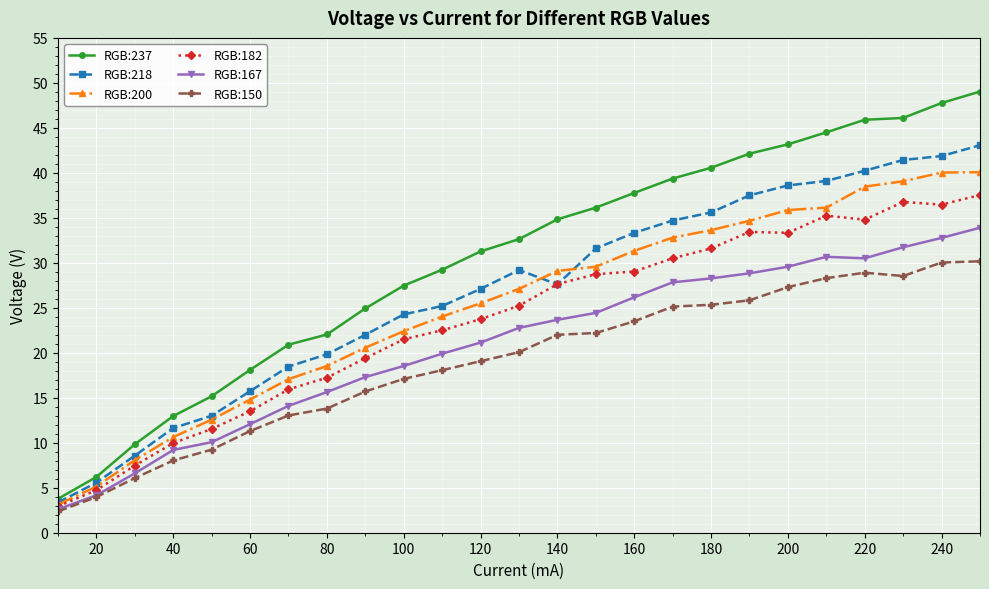

Rank the series by their maximum value, from highest to lowest.

RGB:237, RGB:218, RGB:200, RGB:182, RGB:167, RGB:150